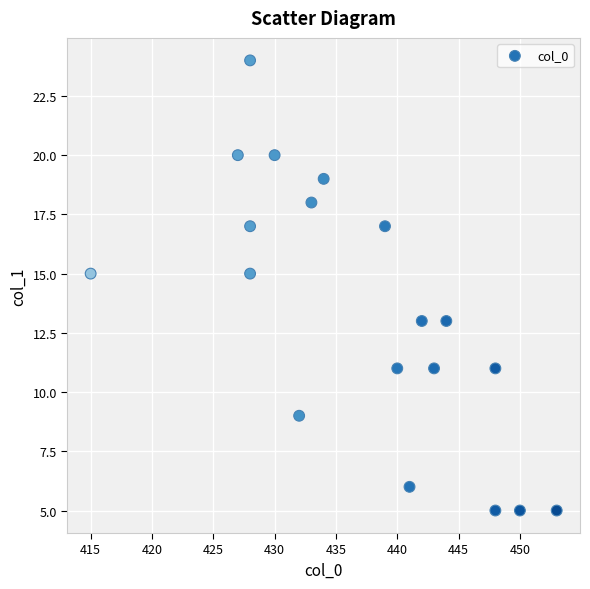

What is the range of X values (max minus min)?

38